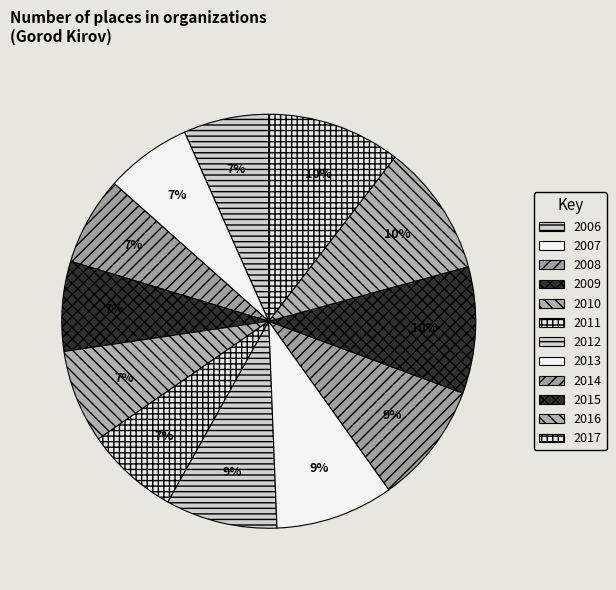

To the nearest percent, what portion does 2014 represent?

9%